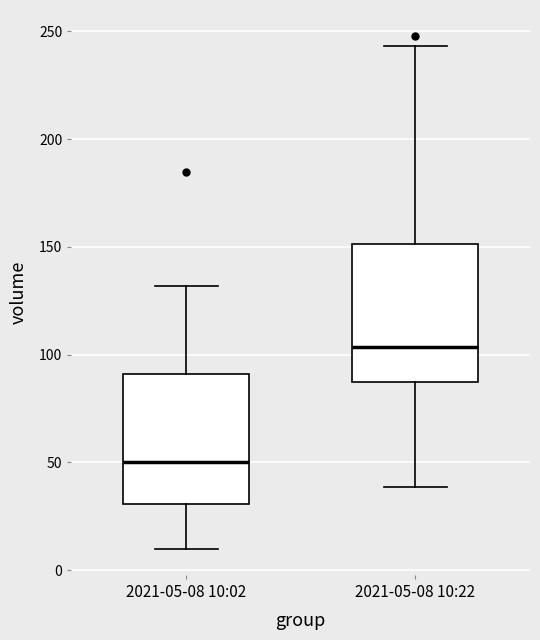

Where does the median line of the box for 2021-05-08 10:02 sit on the y-axis? The values are not printed on the chart, so give them approximately, as read against the axis.

50